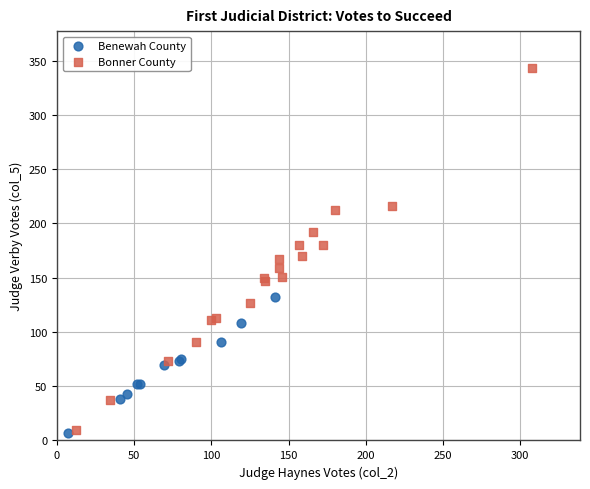

Which series has the largest Y range (max minus min)?

Bonner County